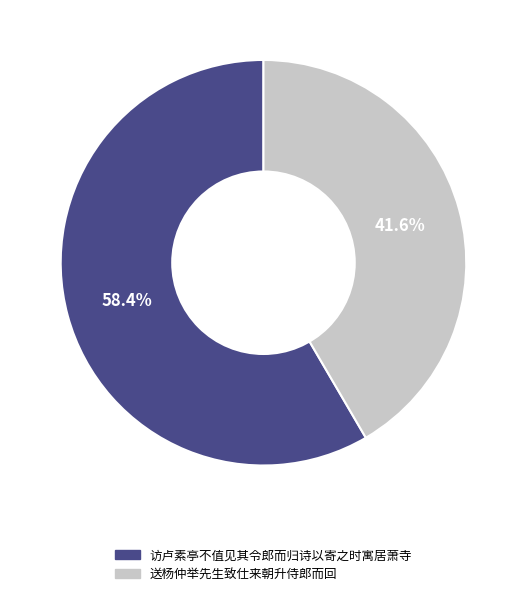

What is the ratio of the value at 访卢素亭不值见其令郎而归诗以寄之时寓居萧寺 to the value at 送杨仲举先生致仕来朝升侍郎而回?

1.4